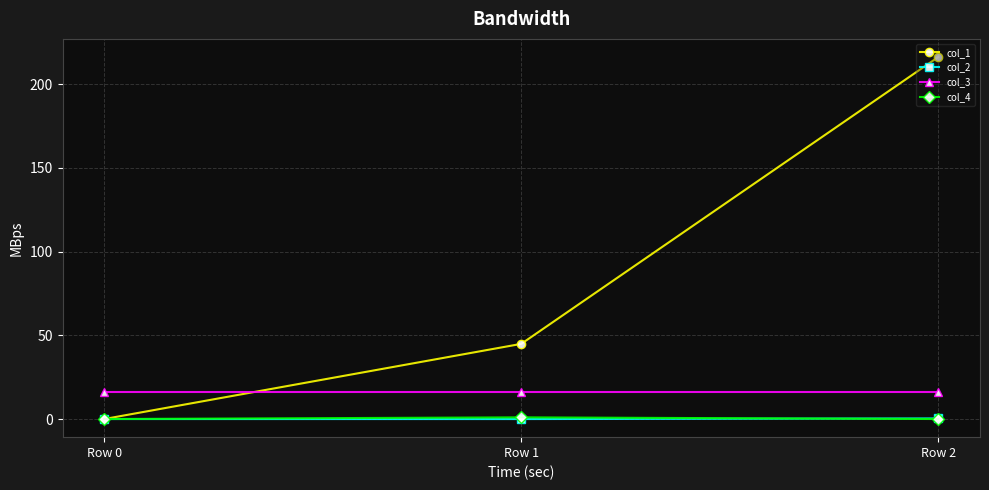

What is the sum of all col_1 values?

261.1